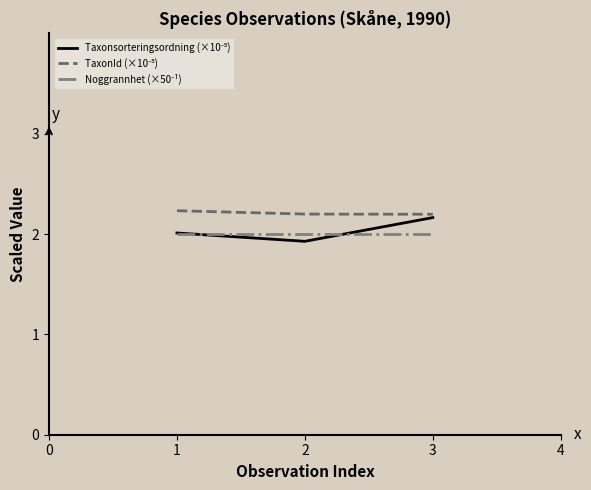

What is the total value across all series at 3?

6.4